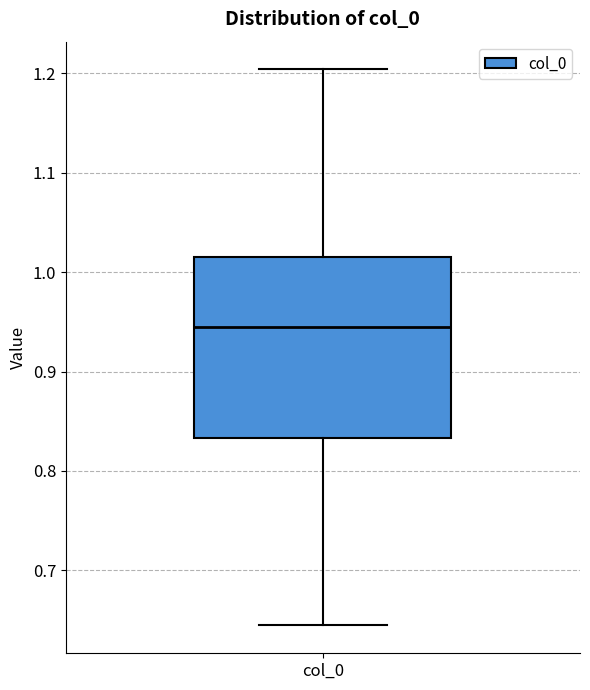

Where does the median line of the box for col_0 sit on the y-axis? The values are not printed on the chart, so give them approximately, as read against the axis.

0.94